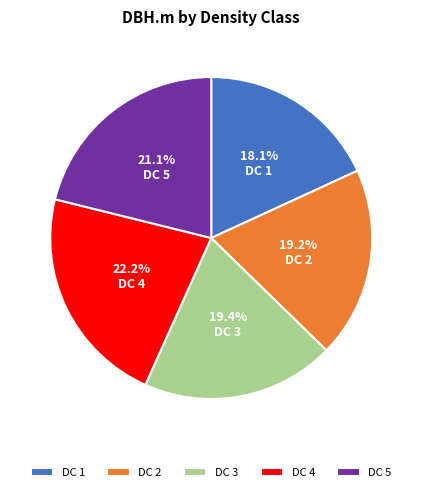

Is there a majority slice in this chart?

No